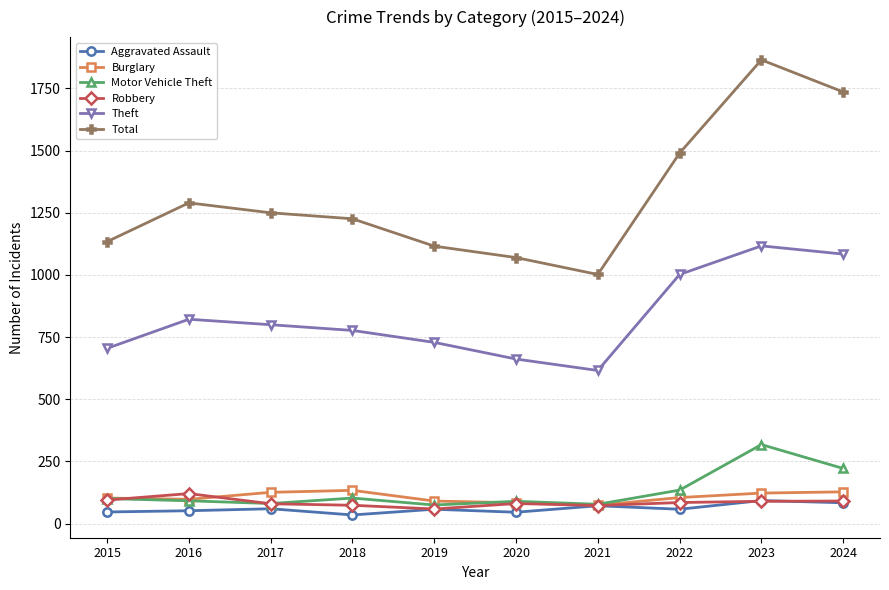

Where is Motor Vehicle Theft nearest to the value 196?

2024